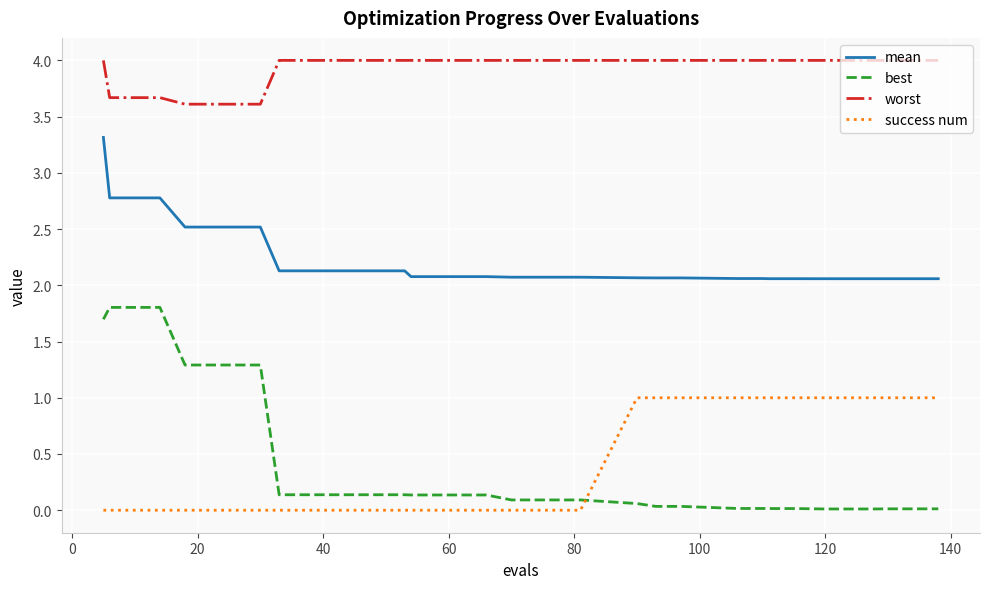

After their last crossing, which series has the higher values: best or success num?

success num